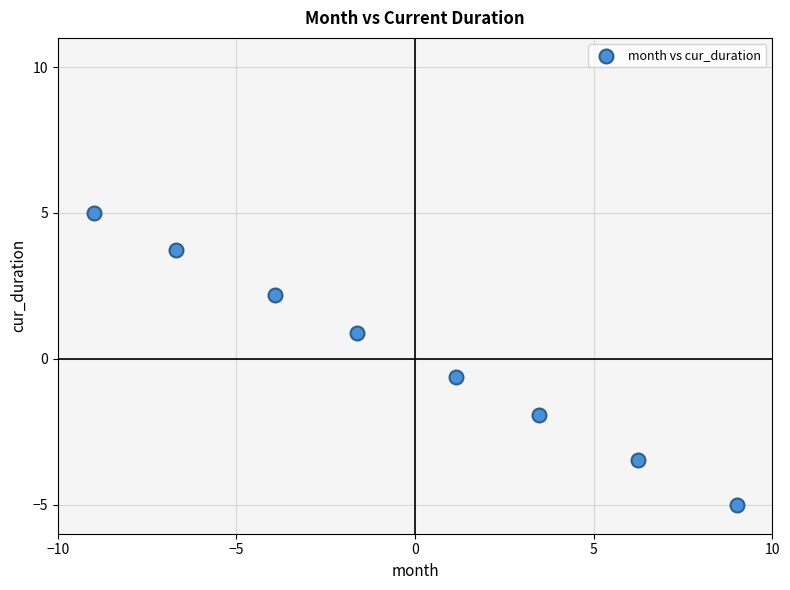

What Y value in the scatter plot is closest to 0?

-0.6